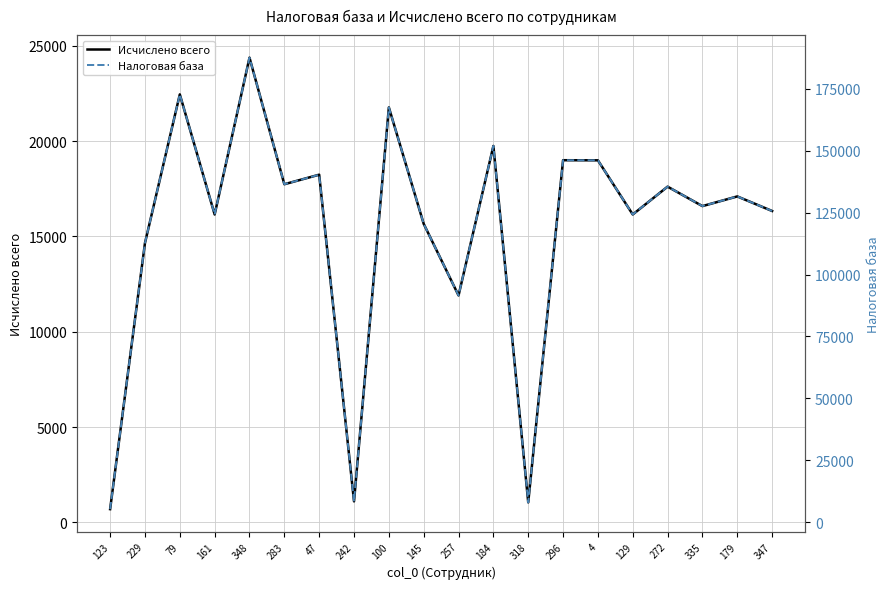

What are all the series names shown in the legend?

Исчислено всего, Налоговая база